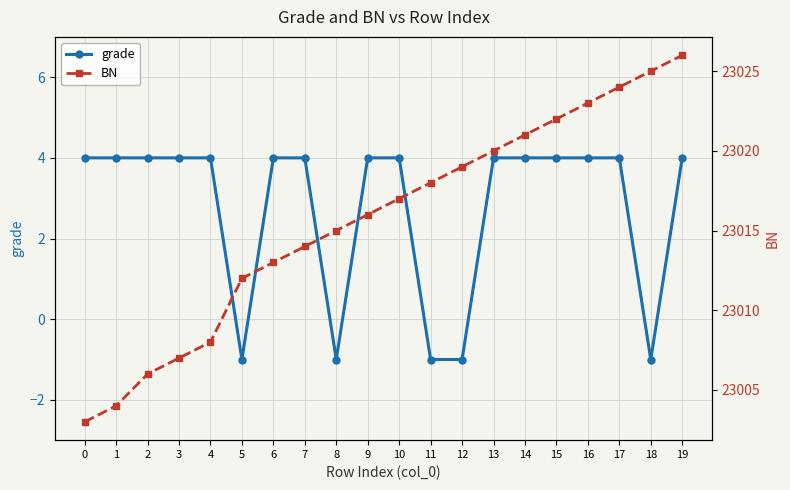

What are all the series names shown in the legend?

grade, BN